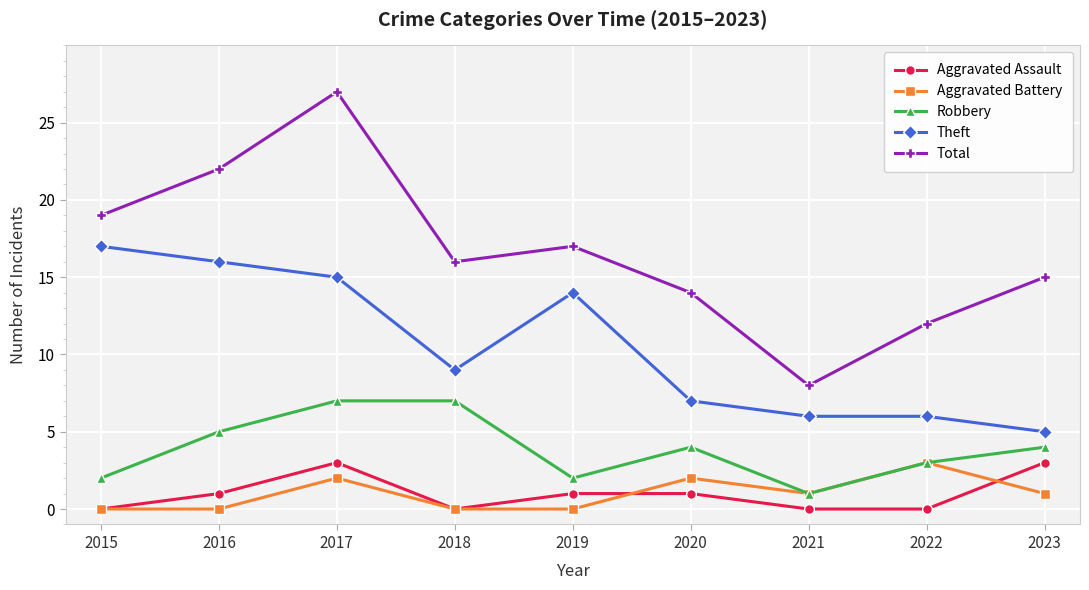

Reading right to left, extract all data points from this chart.

Aggravated Assault: 2023=3	2022=0	2021=0	2020=1	2019=1	2018=0	2017=3	2016=1	2015=0
Aggravated Battery: 2023=1	2022=3	2021=1	2020=2	2019=0	2018=0	2017=2	2016=0	2015=0
Robbery: 2023=4	2022=3	2021=1	2020=4	2019=2	2018=7	2017=7	2016=5	2015=2
Theft: 2023=5	2022=6	2021=6	2020=7	2019=14	2018=9	2017=15	2016=16	2015=17
Total: 2023=15	2022=12	2021=8	2020=14	2019=17	2018=16	2017=27	2016=22	2015=19